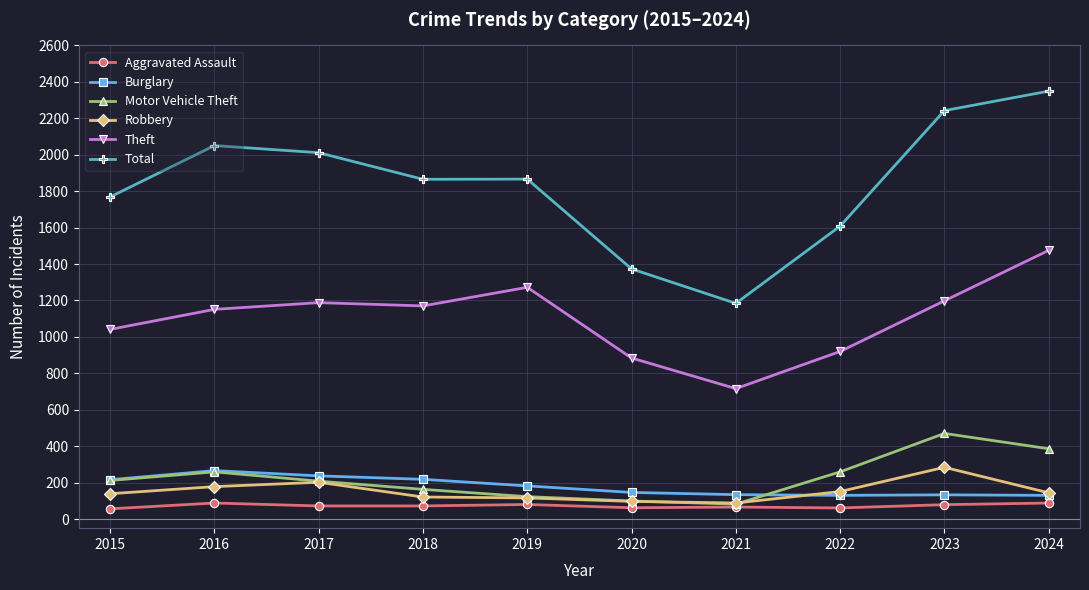

What is the lowest value of the Theft series?

716